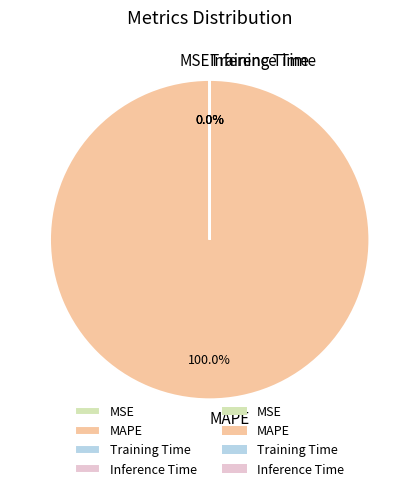

Which slice is the largest?

MAPE